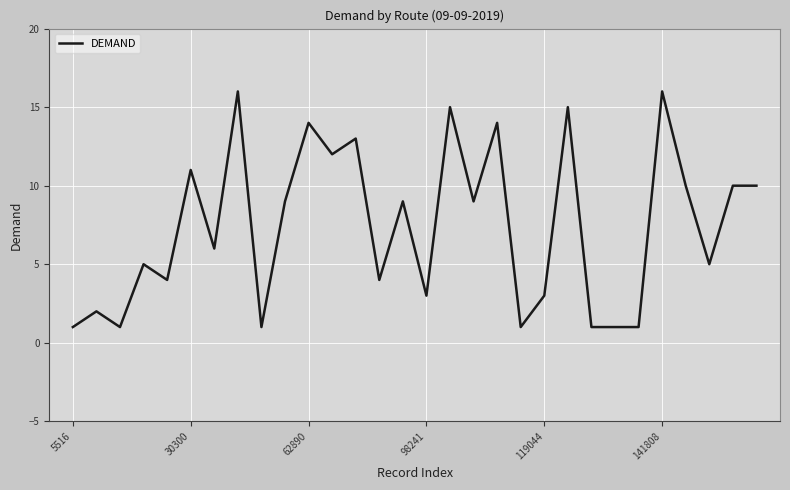

What is the difference between the maximum and minimum values?

15